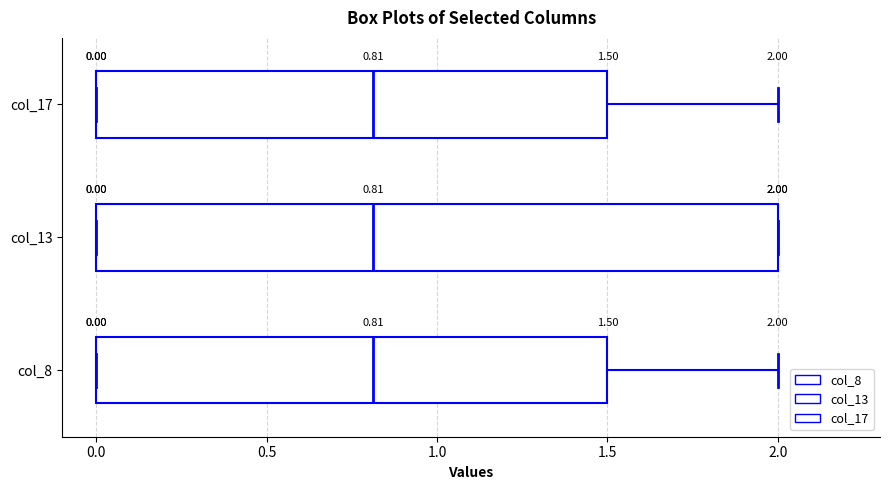

Which box is the widest, from its left edge to its right edge?

col_13